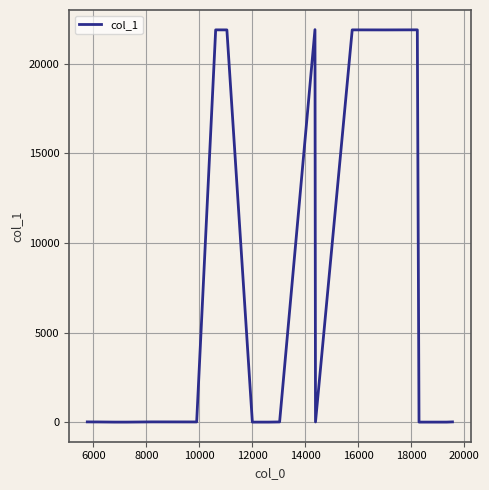

What is the greatest value displayed?

21890